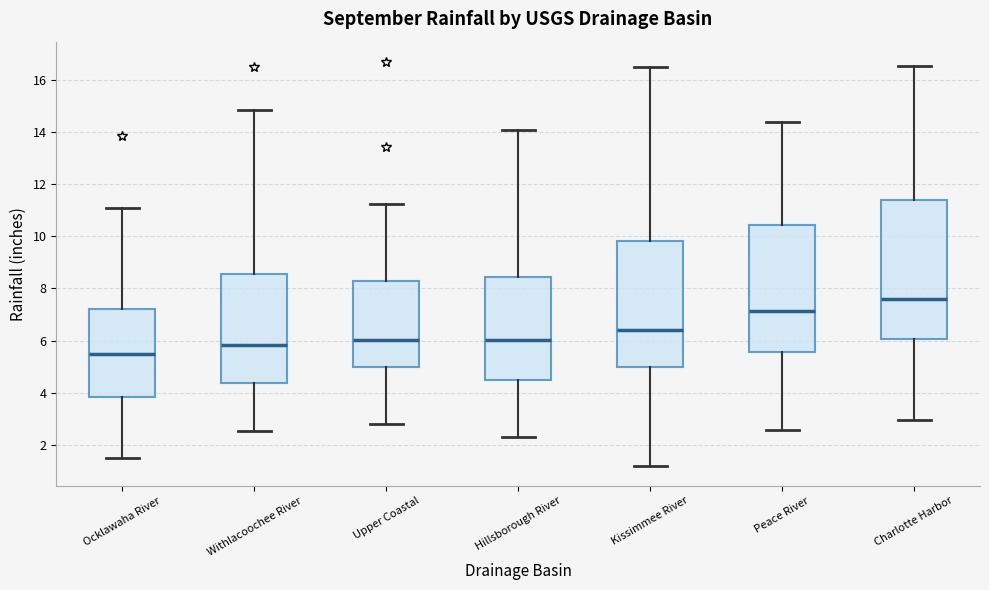

Which box is the tallest, from its lower edge to its upper edge?

Charlotte Harbor